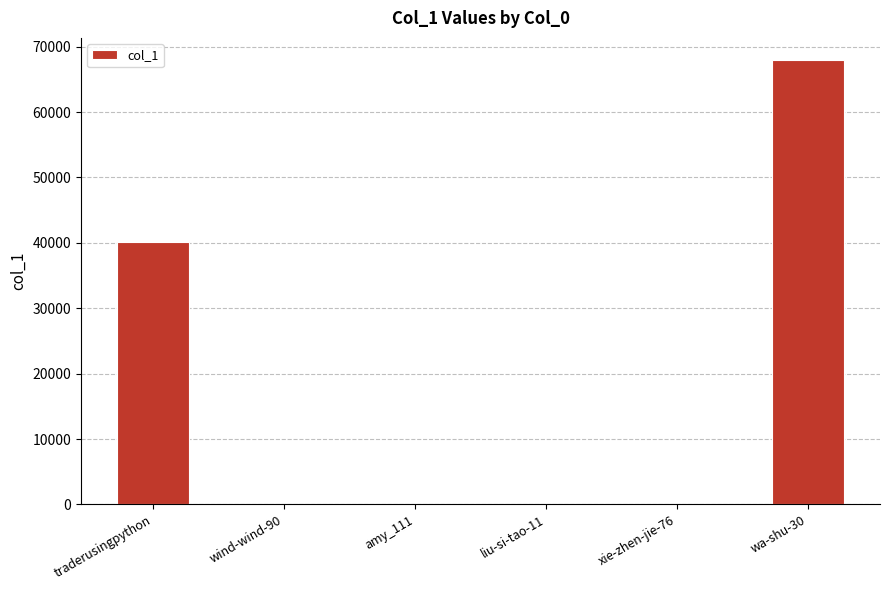

Approximately how many times larger is the value at liu-si-tao-11 compared to xie-zhen-jie-76?

0.5